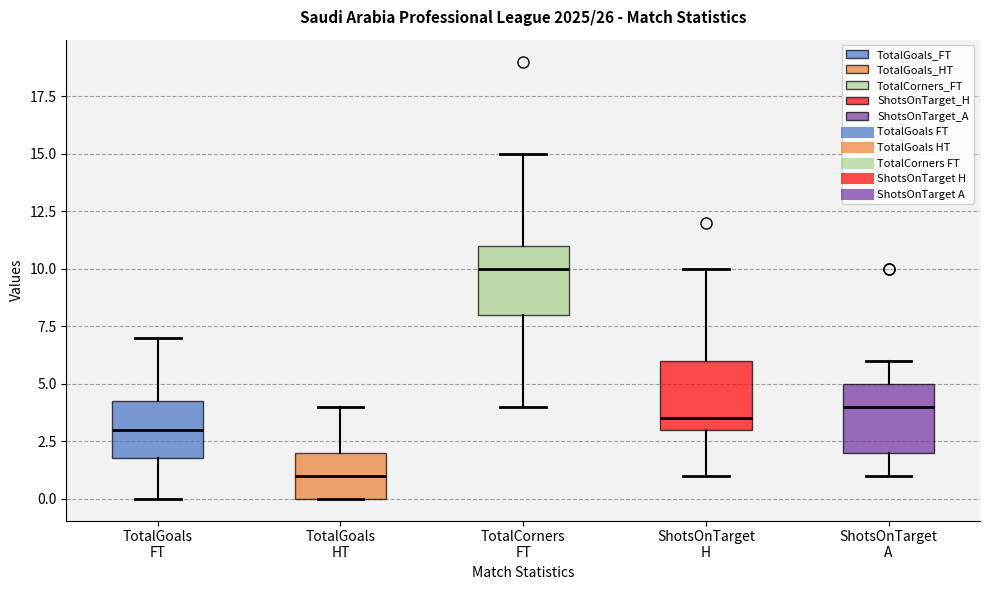

Reading left to right, transcribe this box plot: for each box, give where its median line is, the range the box spans, and where its two whiskers end, as read against the y-axis. The values are not printed on the chart, so give them approximately, as read against the axis.

TotalGoals FT: median 3.0, box 2.0 to 4.5, whiskers 0.0 to 7.0
TotalGoals HT: median 1.0, box 0.0 to 2.0, whiskers 0.0 to 4.0
TotalCorners FT: median 10.0, box 8.0 to 11.0, whiskers 4.0 to 15.0
ShotsOnTarget H: median 3.5, box 3.0 to 6.0, whiskers 1.0 to 10.0
ShotsOnTarget A: median 4.0, box 2.0 to 5.0, whiskers 1.0 to 6.0